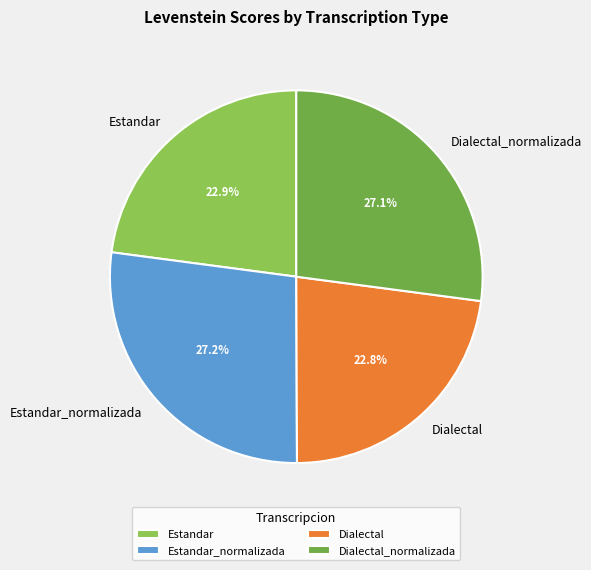

What is the ratio of the value at Dialectal to the value at Dialectal_normalizada?

0.8